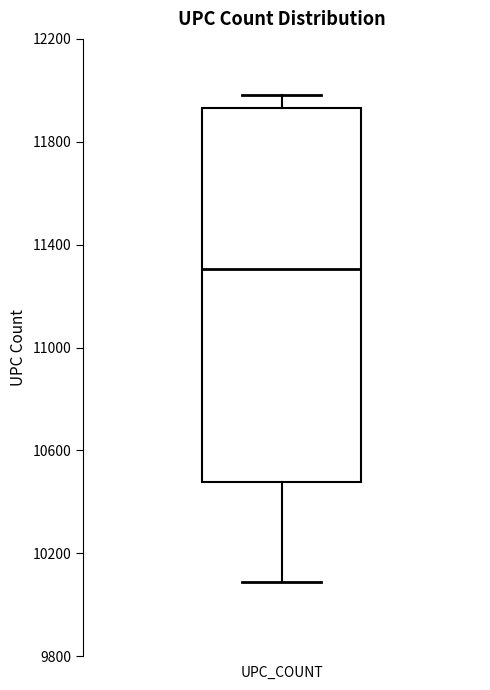

Read this box plot against the y-axis: the position of the median line, the range covered by the box, and the ends of both whiskers. The values are not printed on the chart, so give them approximately, as read against the axis.

median 11300, box 10500 to 11950, whiskers 10100 to 12000